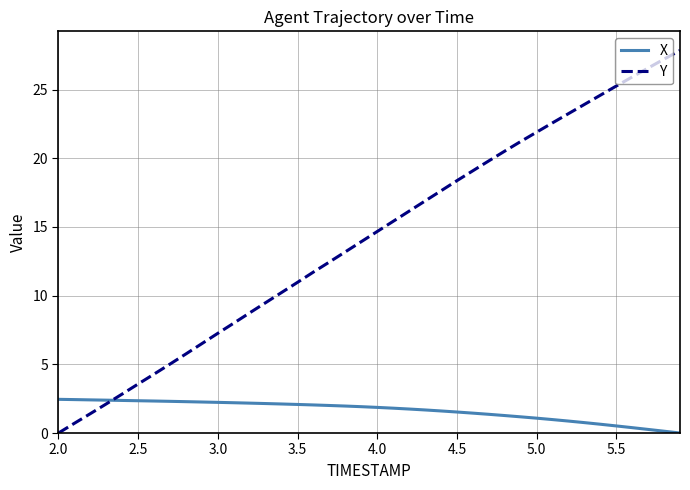

Which series ends up on top after the final intersection of X and Y?

Y